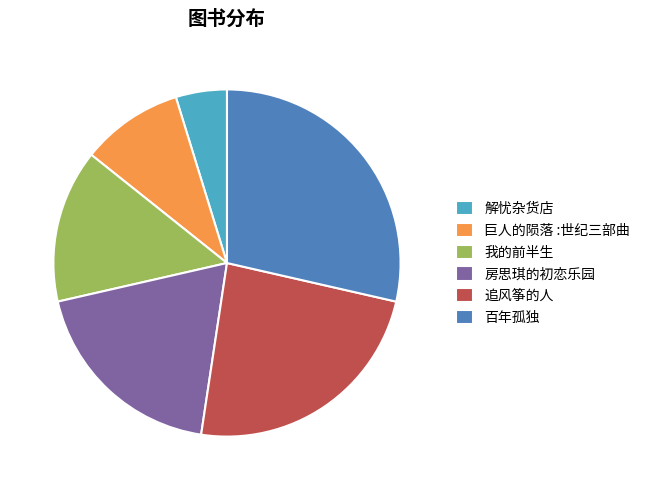

Which slice is the smallest?

解忧杂货店